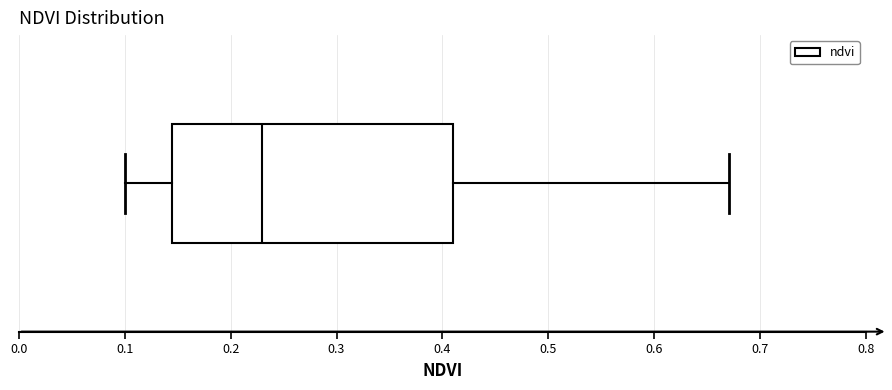

Read this box plot against the x-axis: the position of the median line, the range covered by the box, and the ends of both whiskers. The values are not printed on the chart, so give them approximately, as read against the axis.

median 0.23, box 0.15 to 0.41, whiskers 0.10 to 0.67